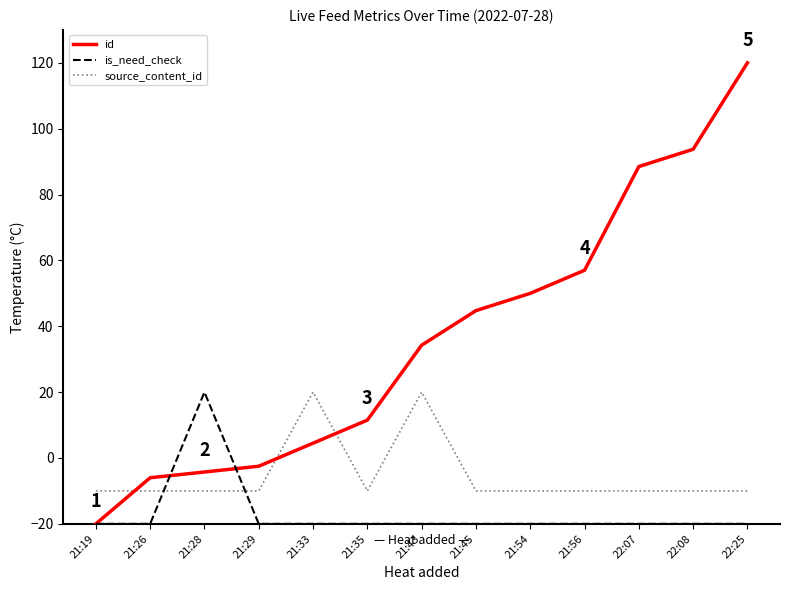

What is the greatest value displayed?

120.0